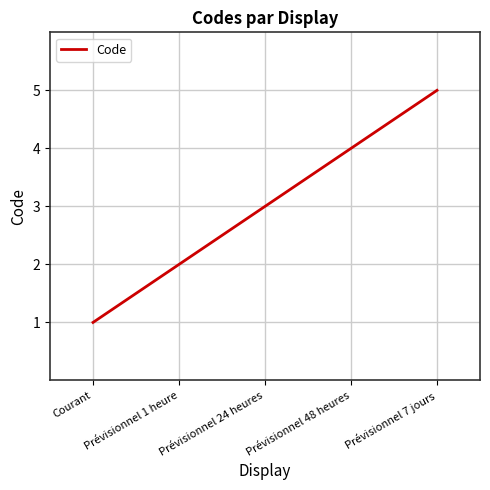

What position from the right is Courant?

5